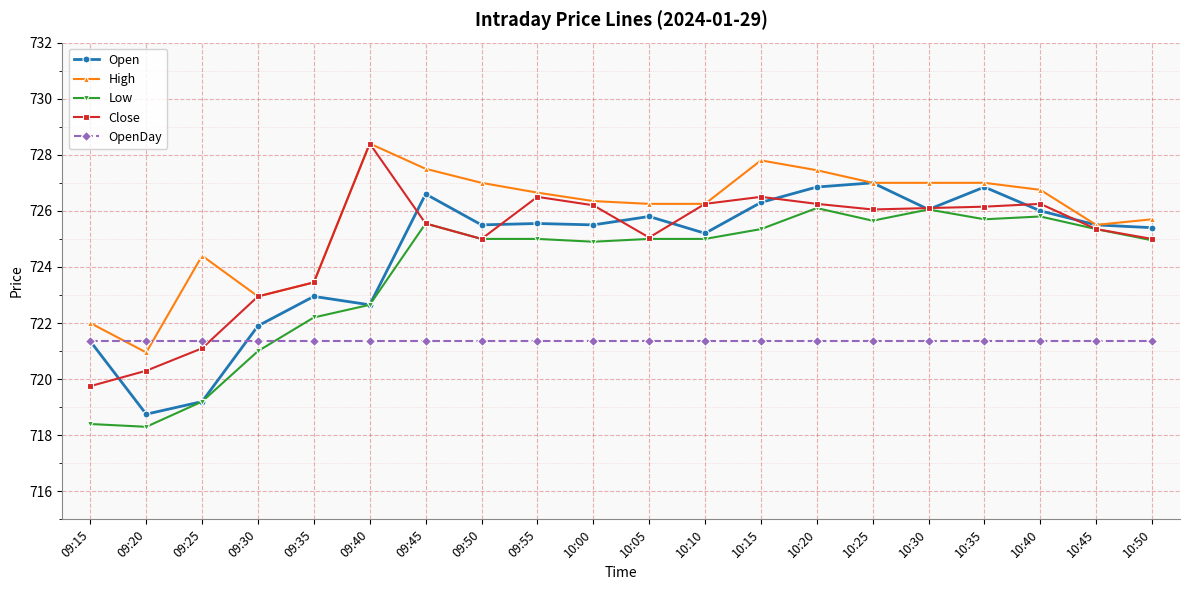

At which category does Close reach its first local valley?

09:50